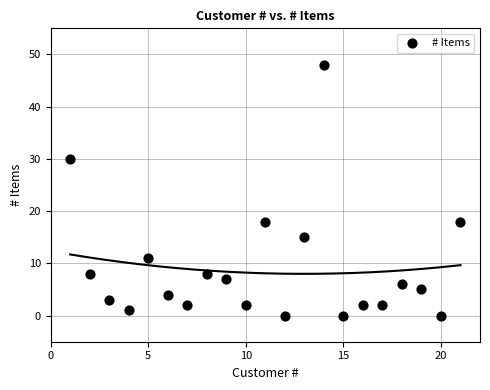

What is the range of Y values (max minus min)?

48